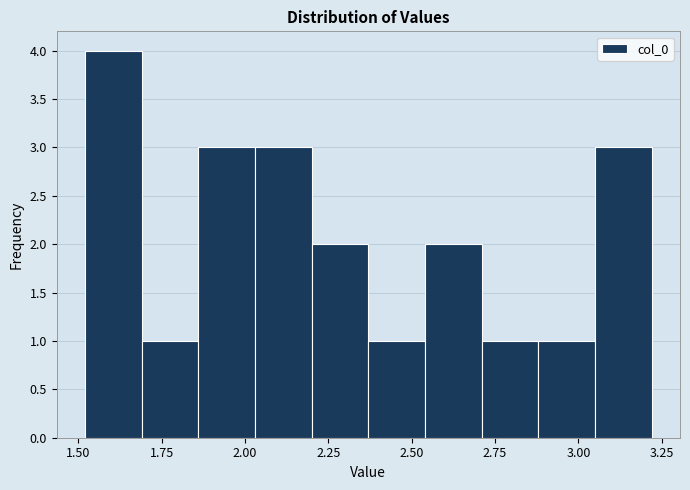

Around what value on the x-axis is the tallest bar? Give the approximate position of its centre, as read against the axis.

1.60